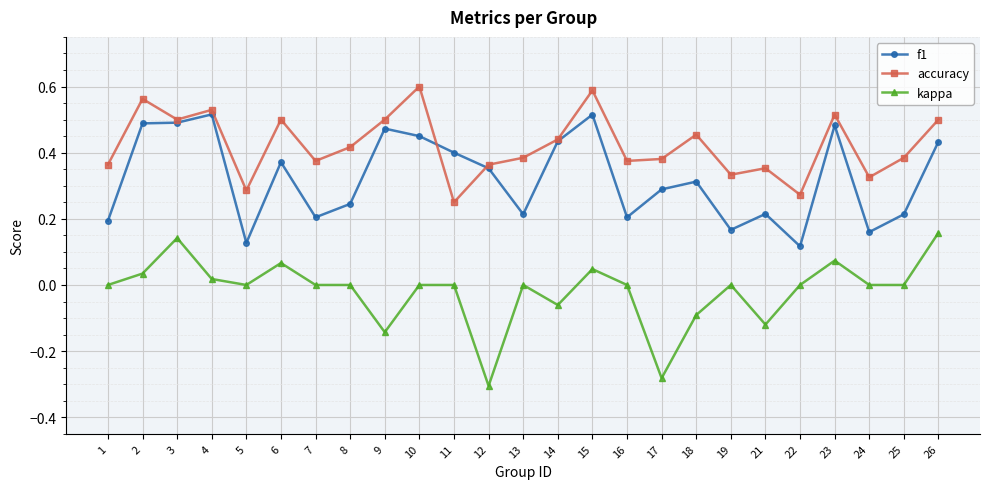

Between 9 and 13, which series saw the biggest shift?

f1